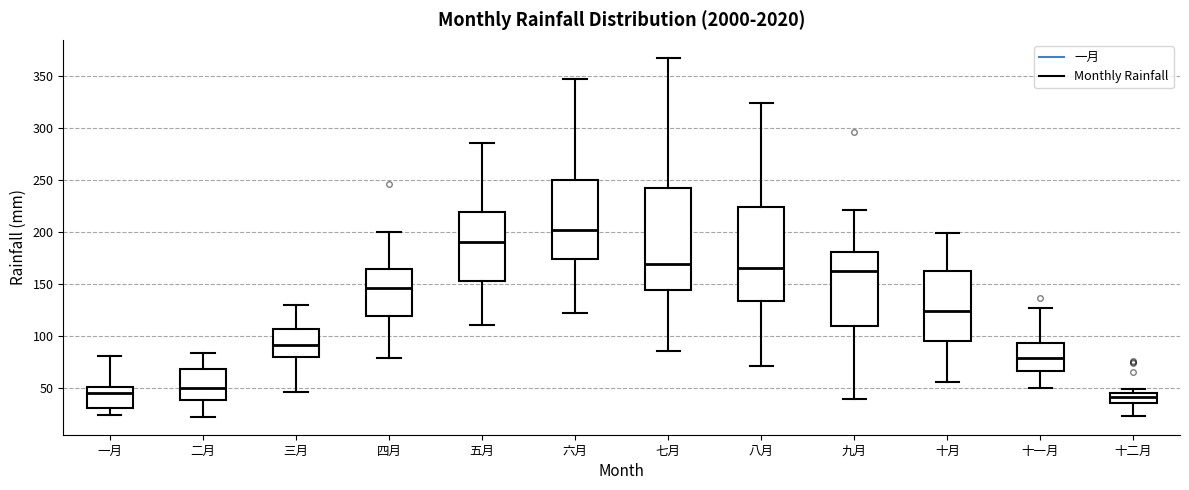

Where does the upper whisker of the box for 三月 end on the y-axis? The values are not printed on the chart, so give them approximately, as read against the axis.

130